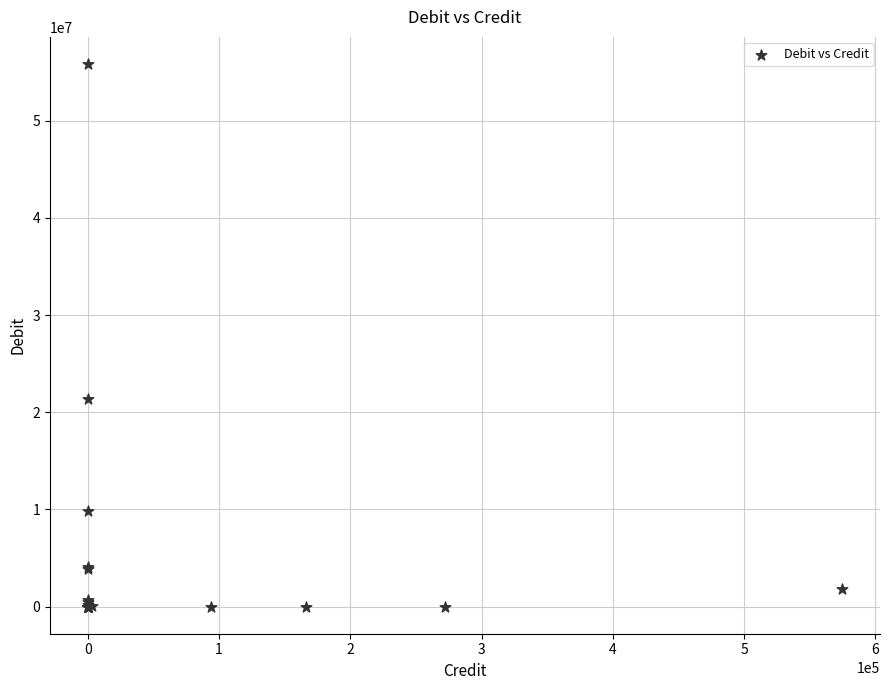

What Y value in the scatter plot is closest to 27914744?

21389679.9